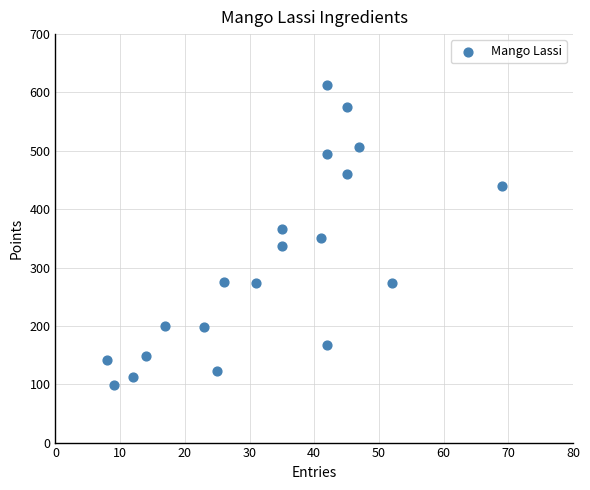

What is the range of X values (max minus min)?

61